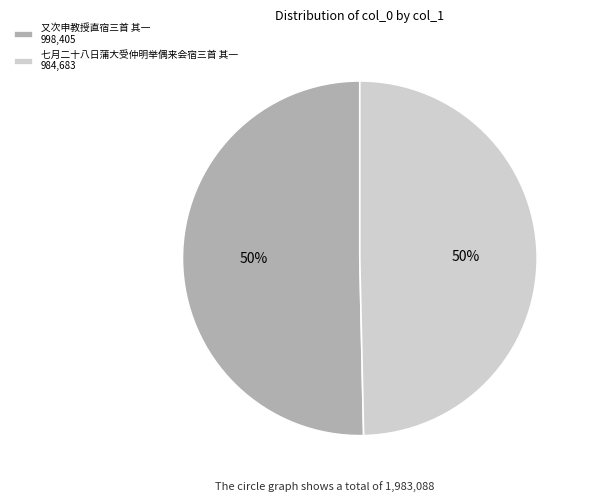

Is the sum of 又次申教授直宿三首 其一 998,405 and 七月二十八日蒲大受仲明举偶来会宿三首 其一 984,683 greater than half?

Yes